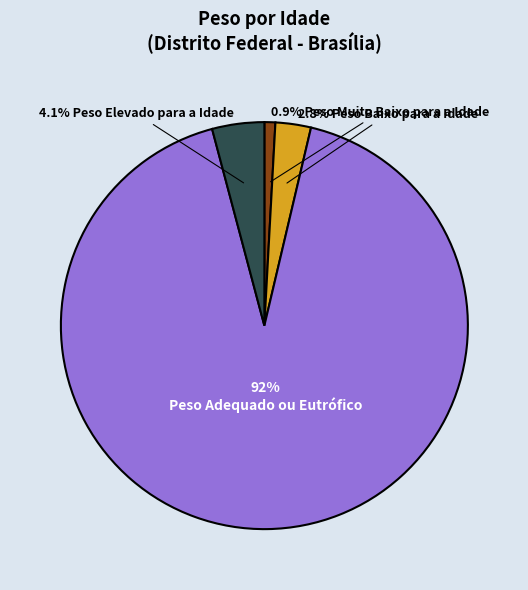

Is there any slice that represents more than half of the pie?

Yes